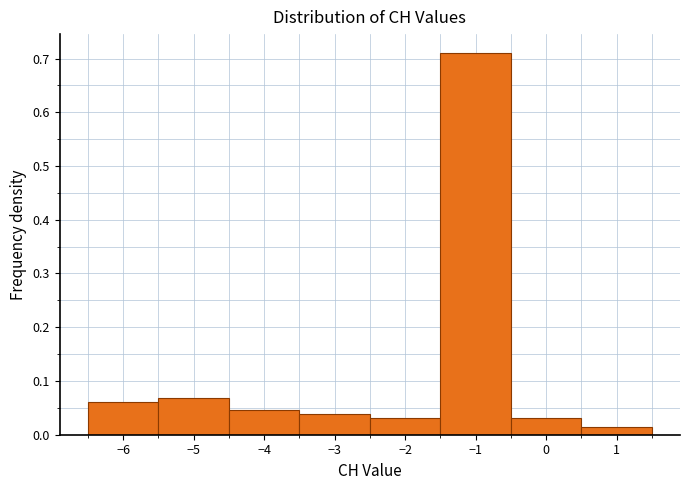

How tall is the bar that spans -6.5 to -5.5 on the x-axis? The values are not printed on the chart, so give them approximately, as read against the axis.

0.06